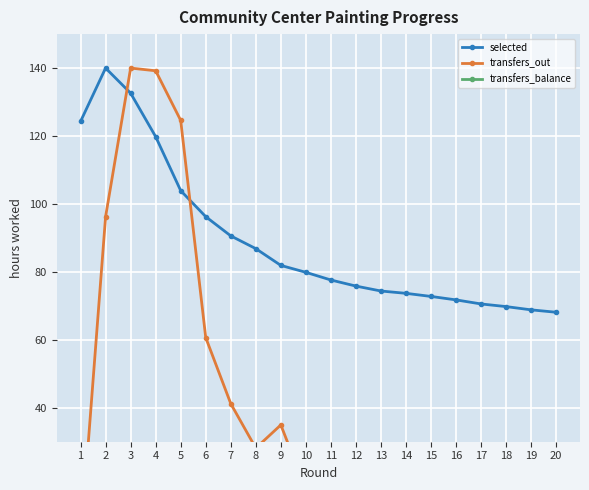

True or false: transfers_balance and transfers_out cross at least once.

False